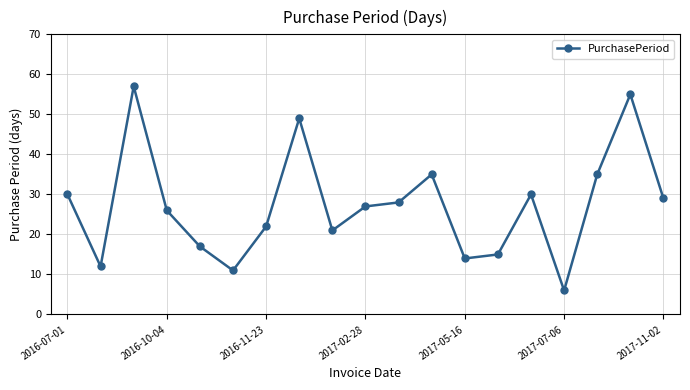

How many lines are shown in the chart?

1